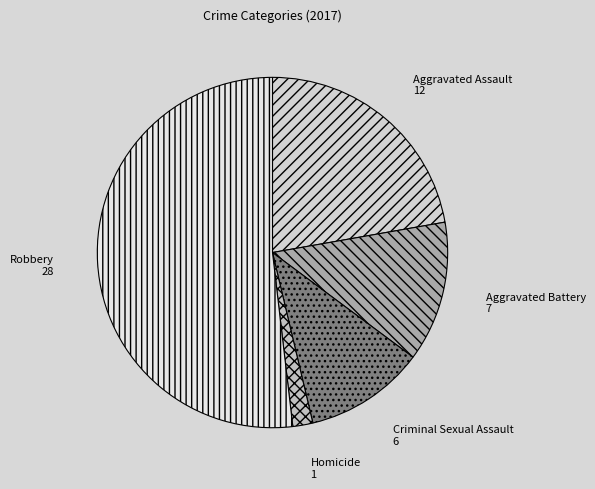

Rank the categories by value from highest to lowest.

Robbery, Aggravated Assault, Aggravated Battery, Criminal Sexual Assault, Homicide